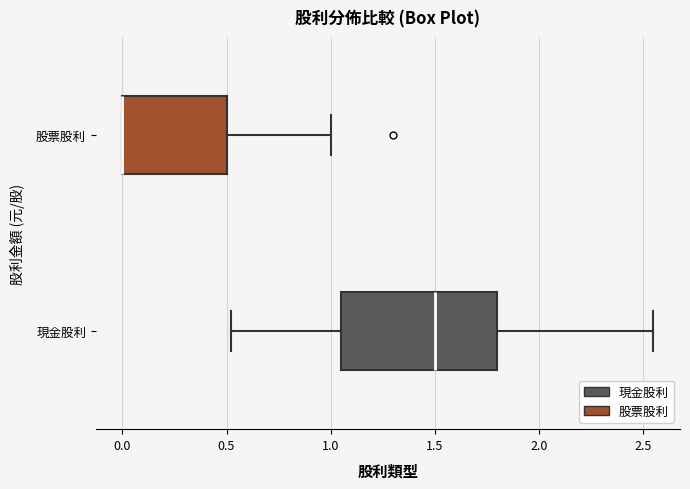

Reading bottom to top, read every box against the x-axis: the position of its median line, the range the box covers, and the ends of its whiskers. The values are not printed on the chart, so give them approximately, as read against the axis.

現金股利: median 1.50, box 1.05 to 1.80, whiskers 0.50 to 2.55
股票股利: median 0.00 (drawn on the box's left edge), box 0.00 to 0.50, whiskers 0.00 to 1.00